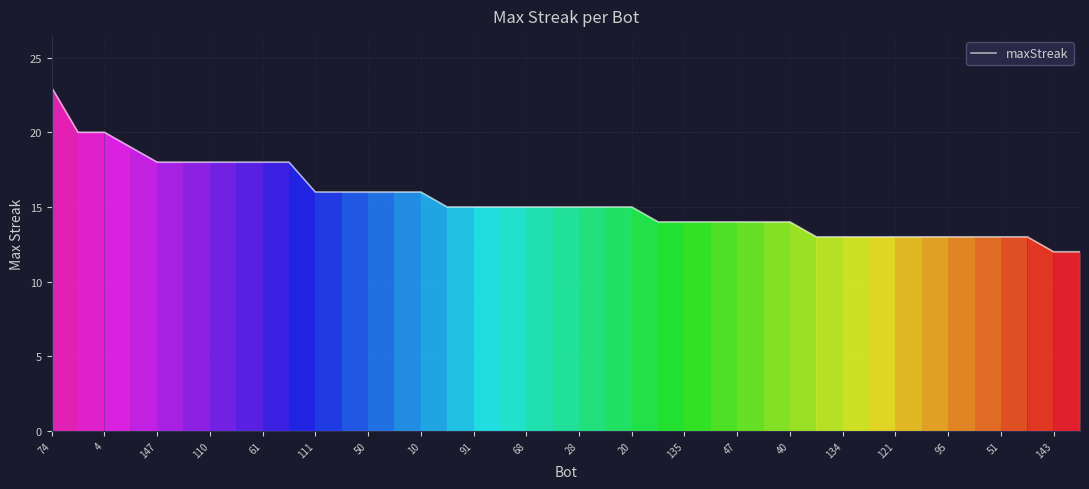

What is the greatest value displayed?

23